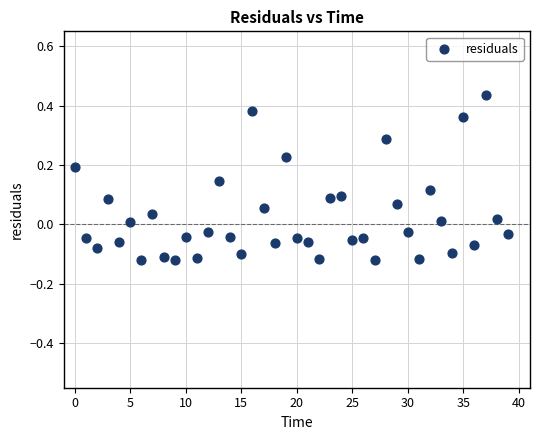

What is the range of Y values (max minus min)?

0.6